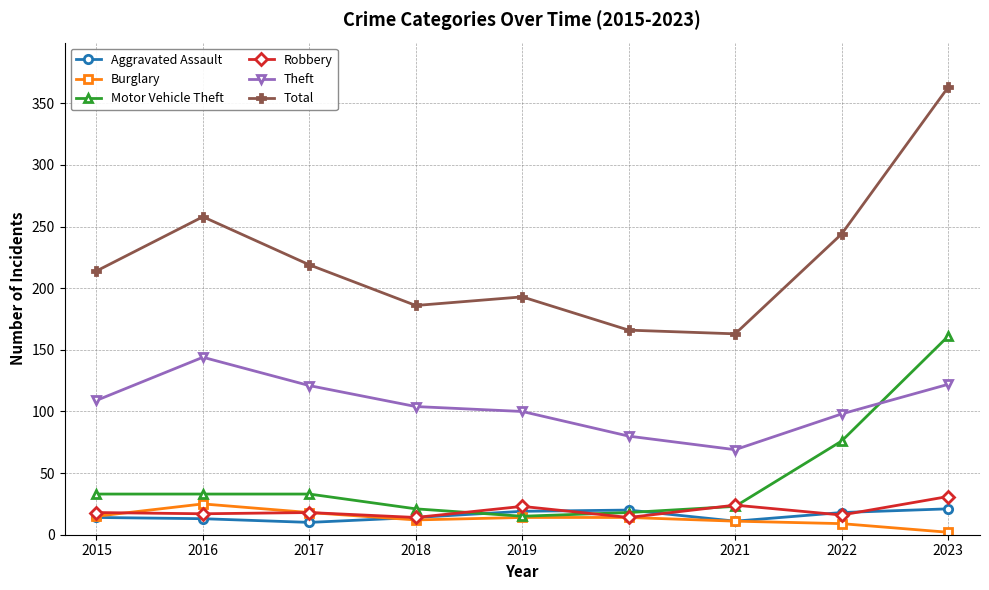

The Aggravated Assault series shows 14 at 2015. True or false?

True